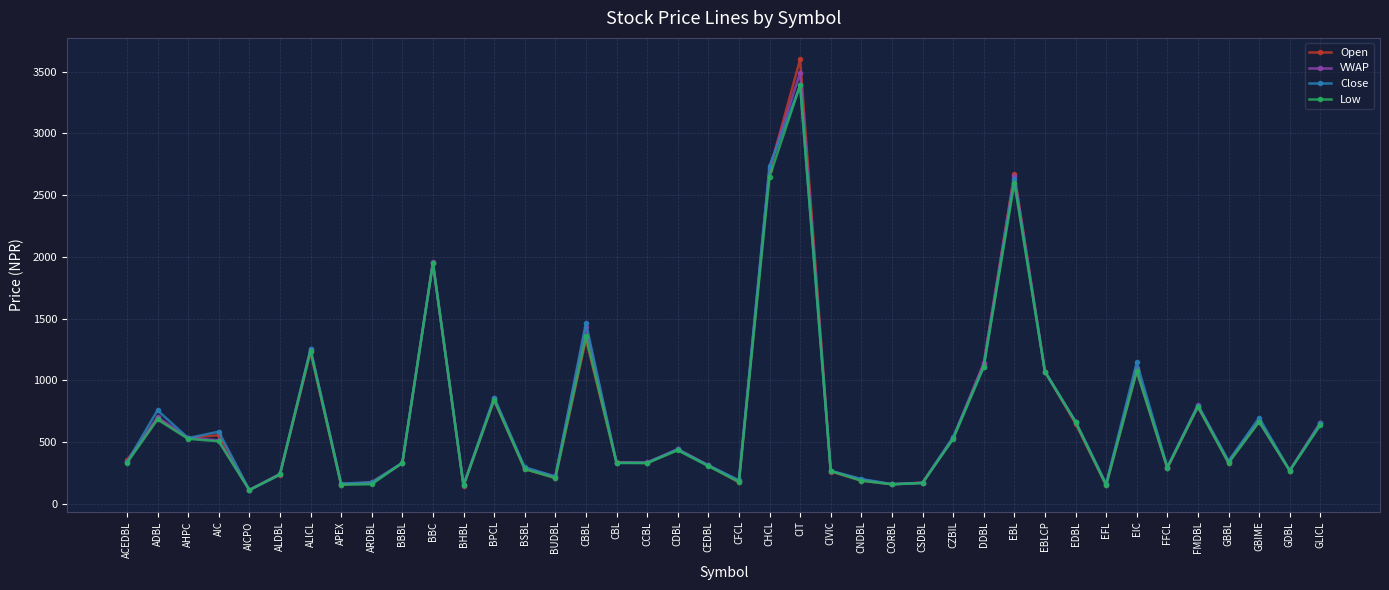

Which category has the highest value in the Low series?

CIT